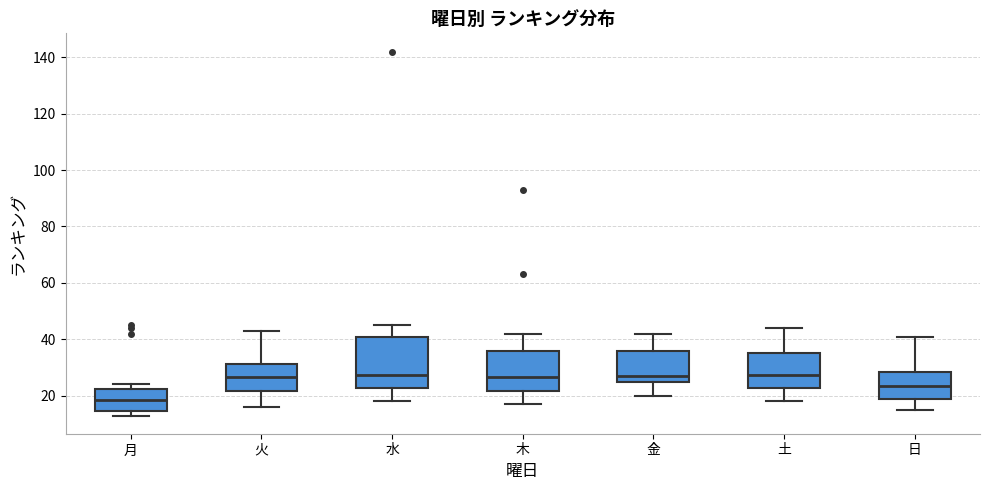

Reading left to right, transcribe this box plot: for each box, give where its median line is, the range the box spans, and where its two whiskers end, as read against the y-axis. The values are not printed on the chart, so give them approximately, as read against the axis.

月: median 18, box 14 to 22, whiskers 14 (just below the box's lower edge) to 24
火: median 26, box 22 to 32, whiskers 16 to 44
水: median 28, box 22 to 42, whiskers 18 to 46
木: median 26, box 22 to 36, whiskers 18 to 42
金: median 28, box 24 to 36, whiskers 20 to 42
土: median 28, box 22 to 36, whiskers 18 to 44
日: median 24, box 18 to 28, whiskers 16 to 42